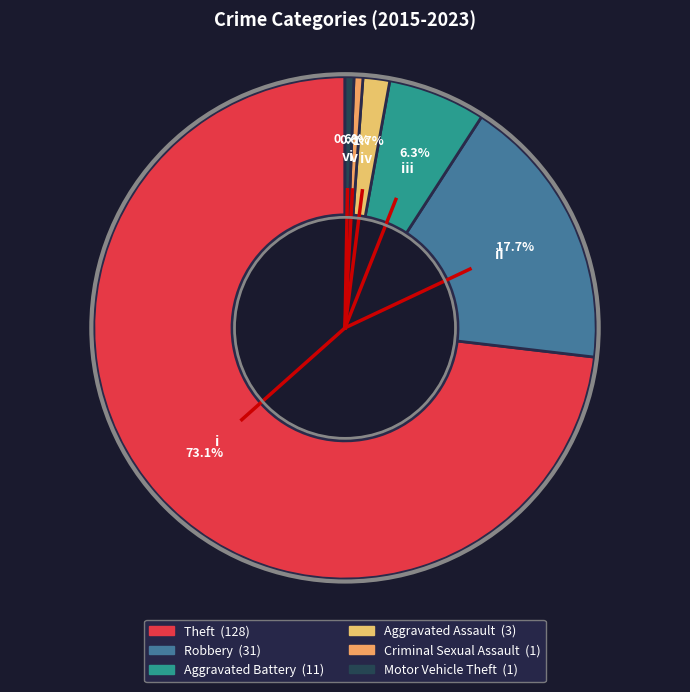

Does Robbery represent more than half of the total?

No